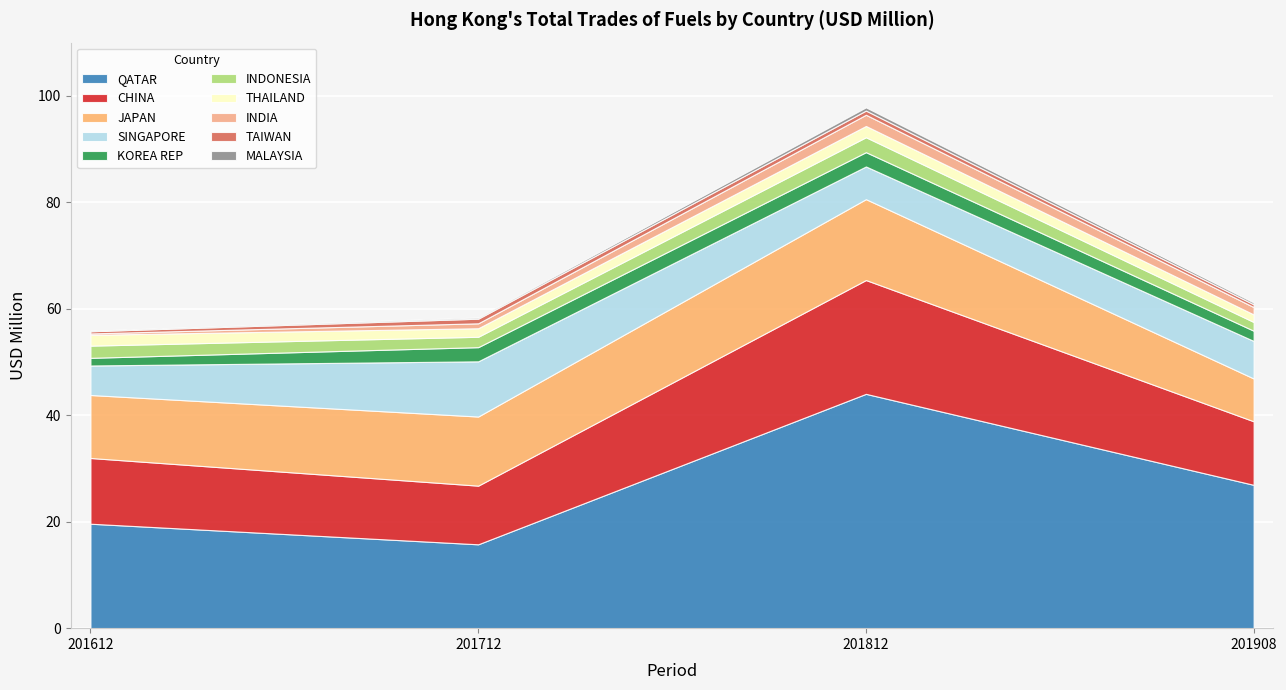

How many lines are shown in the chart?

10